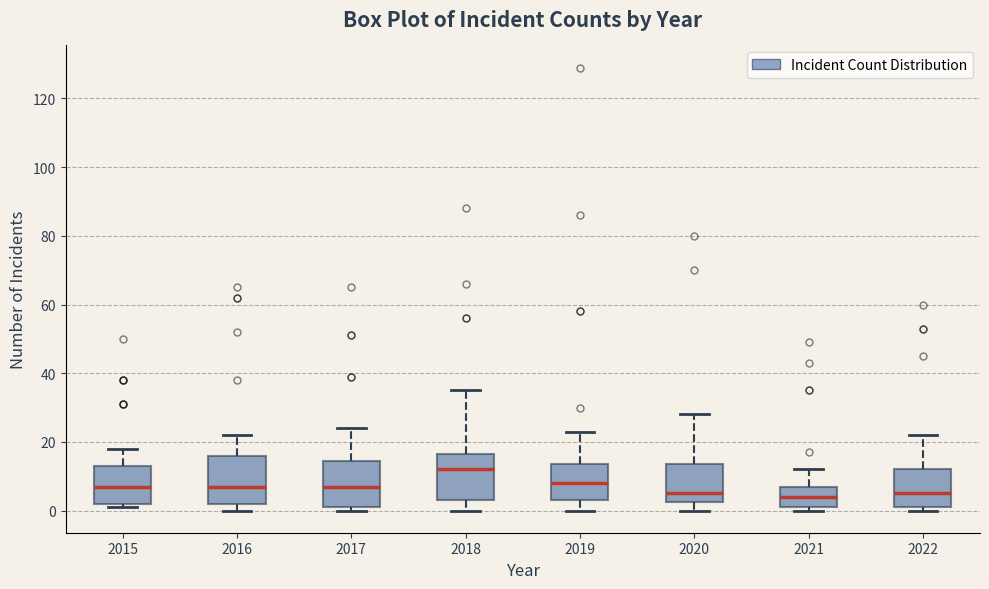

Reading left to right, read every box against the y-axis: the position of its median line, the range the box covers, and the ends of its whiskers. The values are not printed on the chart, so give them approximately, as read against the axis.

2015: median 8, box 2 to 14, whiskers 2 (just below the box's lower edge) to 18
2016: median 8, box 2 to 16, whiskers 0 to 22
2017: median 8, box 2 to 14, whiskers 0 to 24
2018: median 12, box 4 to 16, whiskers 0 to 36
2019: median 8, box 4 to 14, whiskers 0 to 24
2020: median 6, box 2 to 14, whiskers 0 to 28
2021: median 4, box 2 to 8, whiskers 0 to 12
2022: median 6, box 2 to 12, whiskers 0 to 22